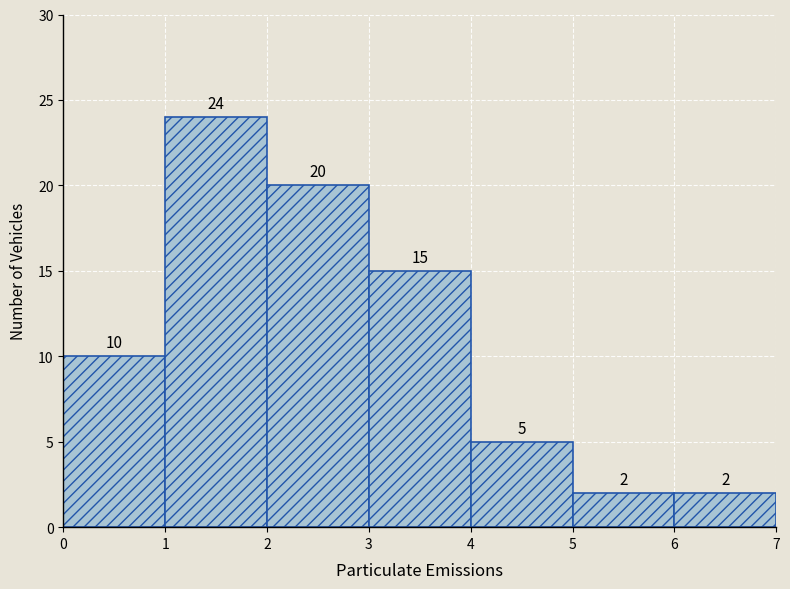

Reading left to right, transcribe this chart: for each bar, give the range it covers on the x-axis and its height.

0 to 1: 10
1 to 2: 24
2 to 3: 20
3 to 4: 15
4 to 5: 5
5 to 6: 2
6 to 7: 2